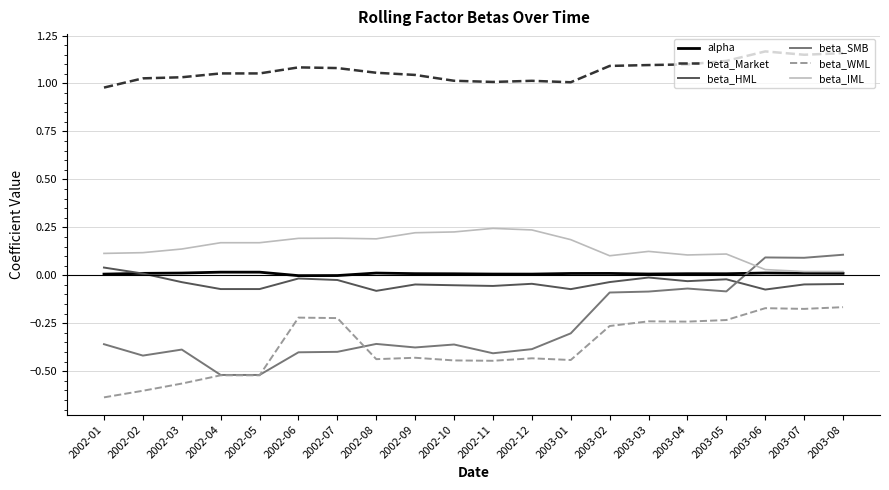

Which series has the largest total across all categories?

beta_Market